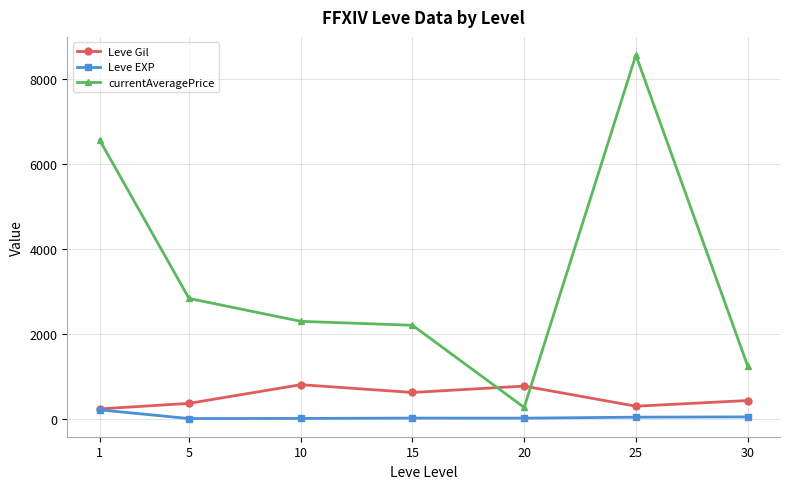

At which category does currentAveragePrice reach its first local valley?

20